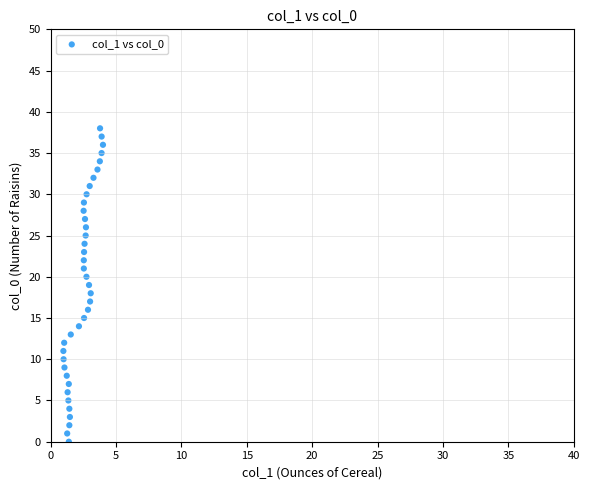

Count the number of points in this scatter plot.

39